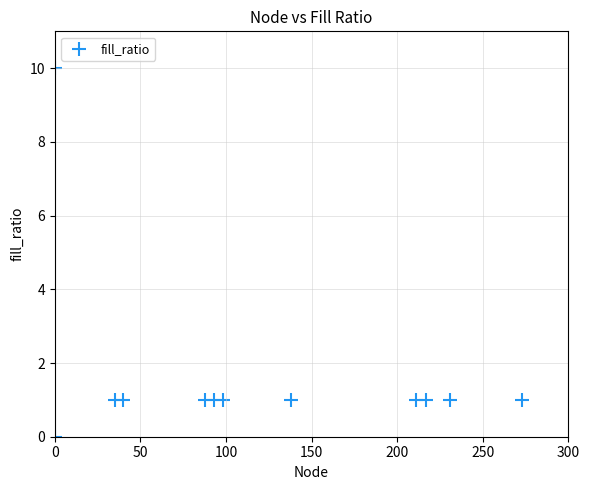

What is the average X value?

119